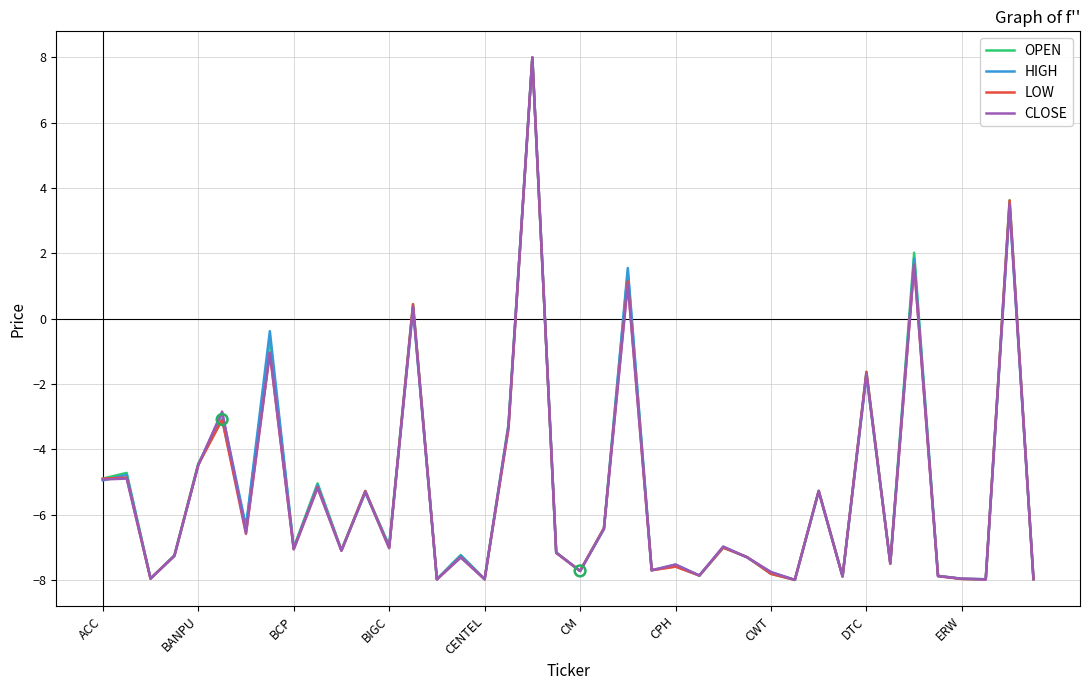

At how many categories does at least one series exceed -6?

15